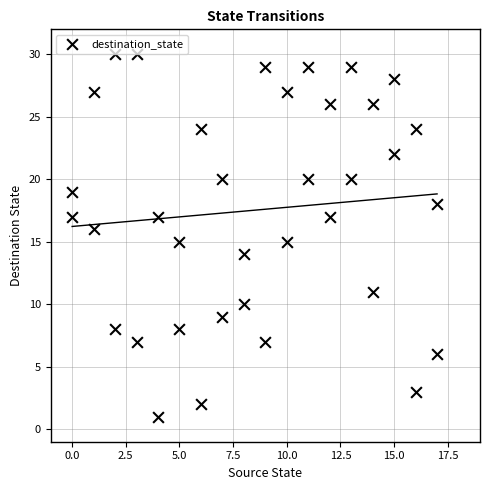

What is the range of Y values (max minus min)?

29